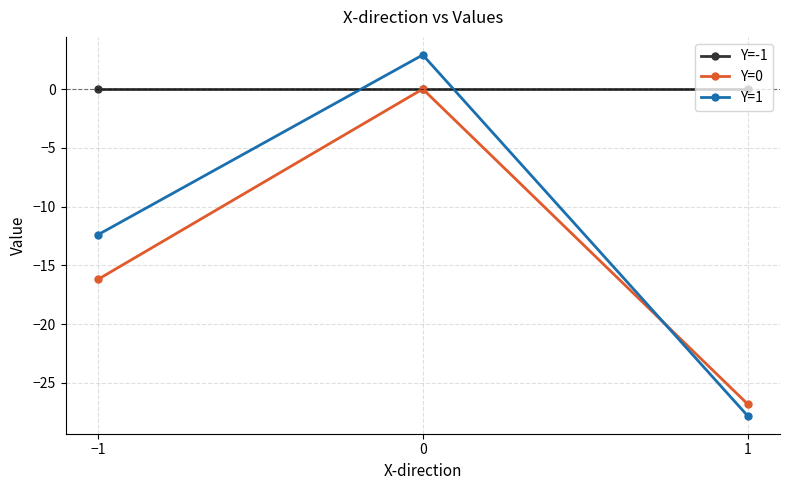

What is the label of the 3rd point from the right?

−1